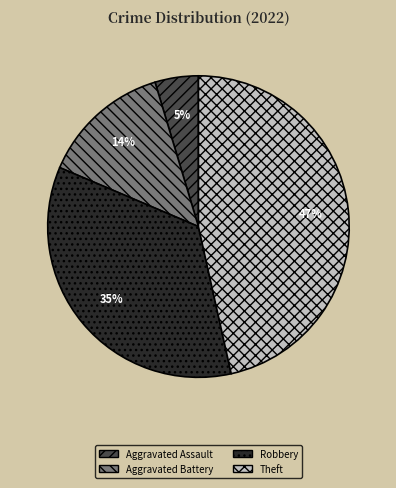

Rank the categories by value from highest to lowest.

Theft, Robbery, Aggravated Battery, Aggravated Assault